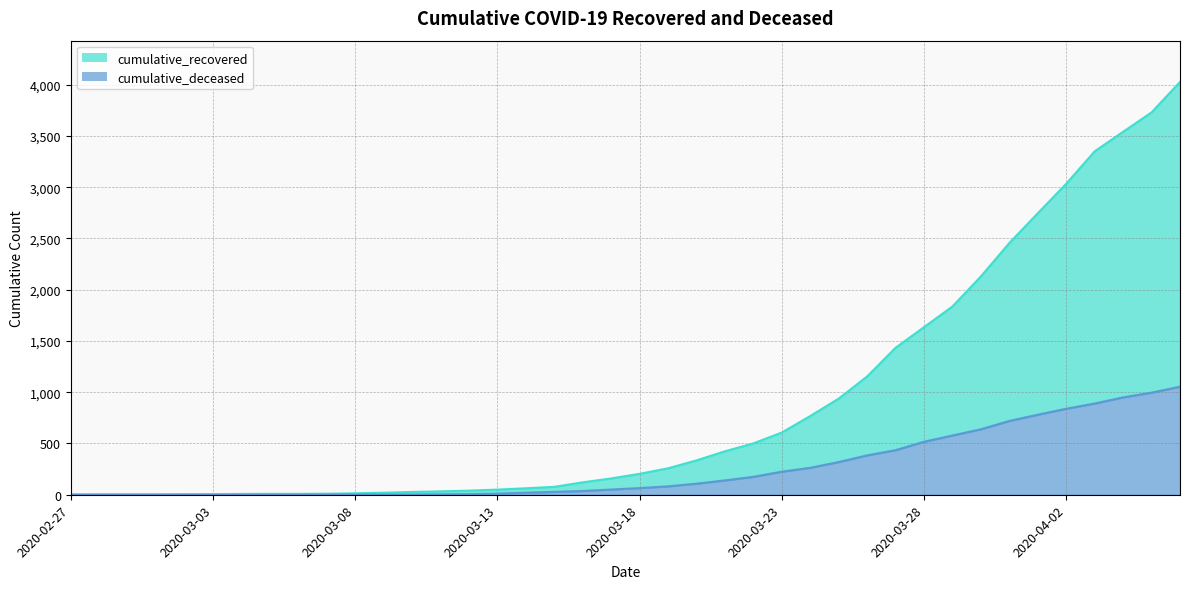

Reading left to right, transcribe all the data shown in this chart.

cumulative_recovered: 3	4	4	4	5	6	8	9	9	10	14	20	27	33	40	50	63	77	121	159	204	258	335	424	501	607	768	938	1154	1434	1635	1837	2130	2456	2746	3034	3350	3541	3730	4027
cumulative_deceased: 0	0	0	0	0	0	0	0	0	1	2	2	2	4	6	11	20	28	37	51	65	82	108	140	175	225	263	319	384	435	517	578	639	720	781	839	890	950	996	1054